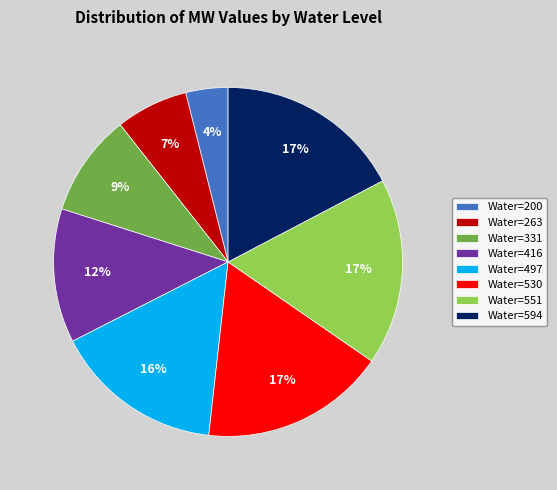

To the nearest percent, what is the average slice percentage?

12%